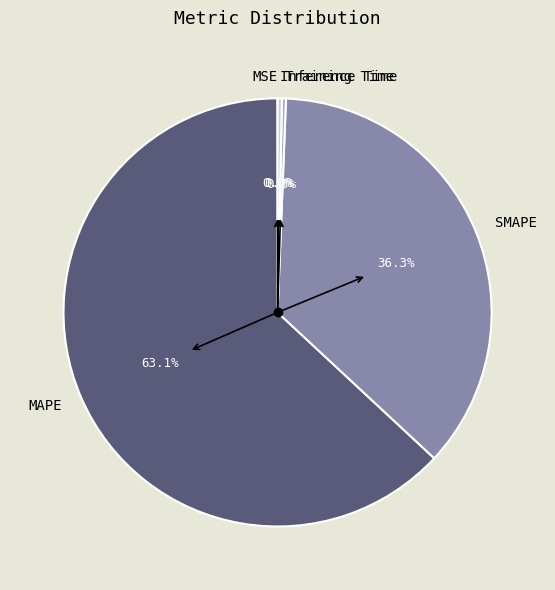

How much of the chart is everything except Training Time?

99.7%